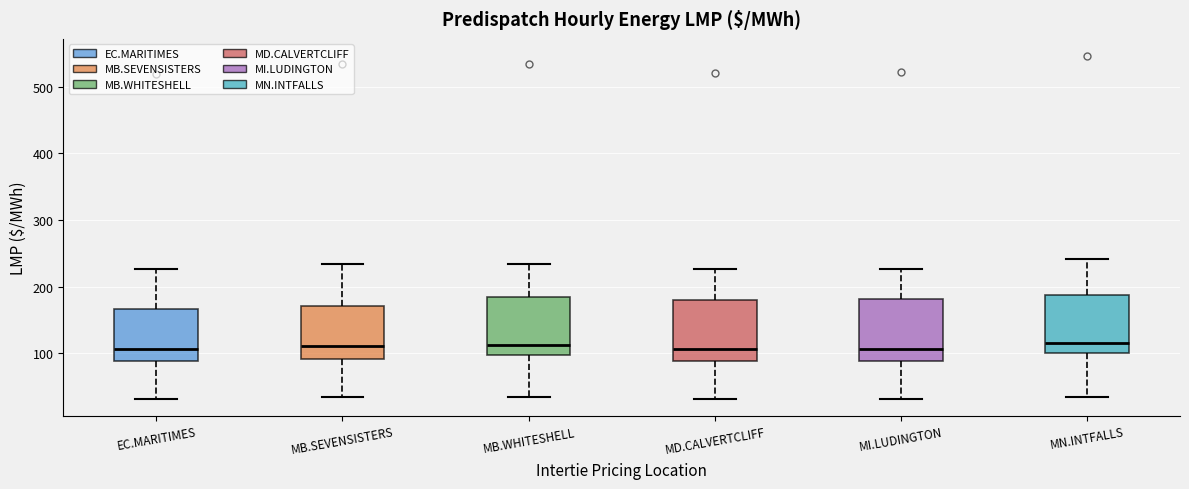

Reading left to right, read every box against the y-axis: the position of its median line, the range the box covers, and the ends of its whiskers. The values are not printed on the chart, so give them approximately, as read against the axis.

EC.MARITIMES: median 110, box 90 to 170, whiskers 30 to 230
MB.SEVENSISTERS: median 110, box 90 to 170, whiskers 30 to 230
MB.WHITESHELL: median 110, box 100 to 180, whiskers 30 to 230
MD.CALVERTCLIFF: median 110, box 90 to 180, whiskers 30 to 230
MI.LUDINGTON: median 110, box 90 to 180, whiskers 30 to 230
MN.INTFALLS: median 120, box 100 to 190, whiskers 40 to 240